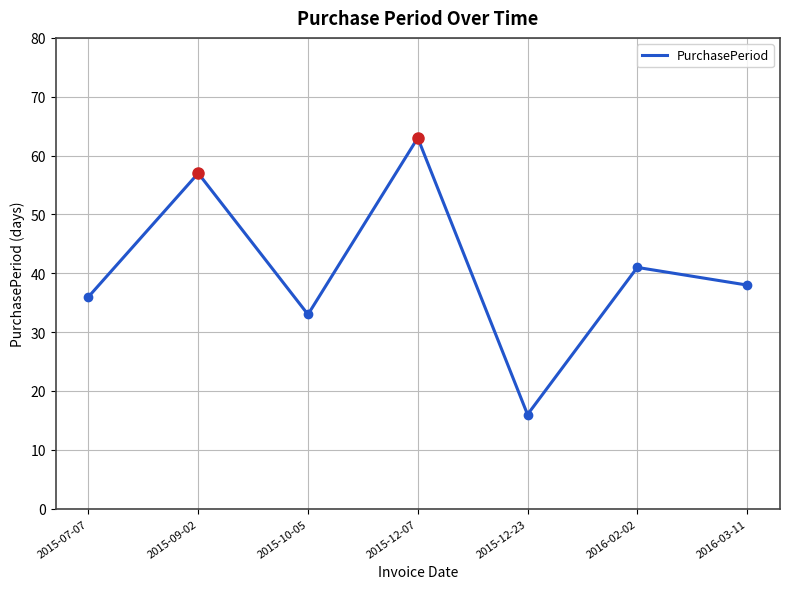

The chart shows a value of 16 at 2015-12-23. True or false?

True